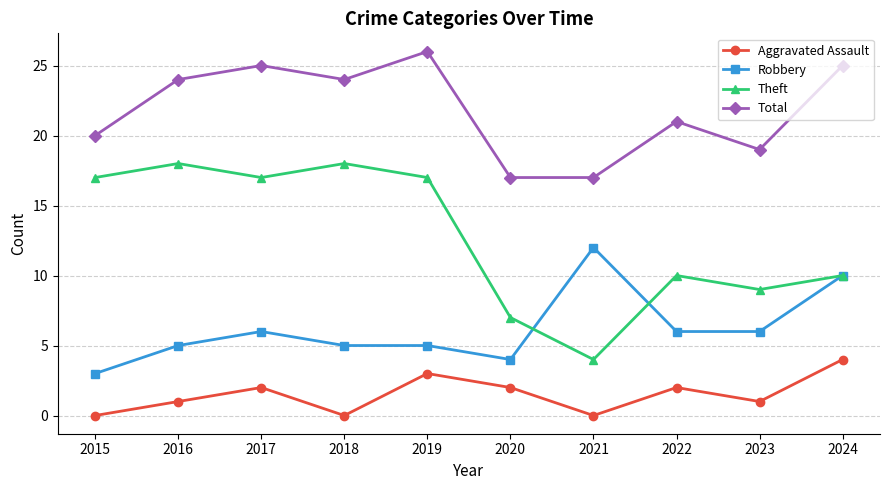

In Total, how many points are higher than both neighbors (excluding endpoints)?

3